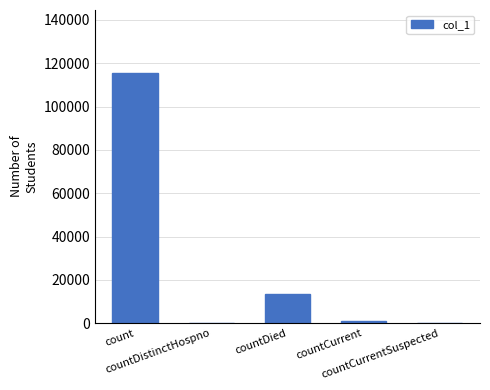

What is the greatest value displayed?

115664